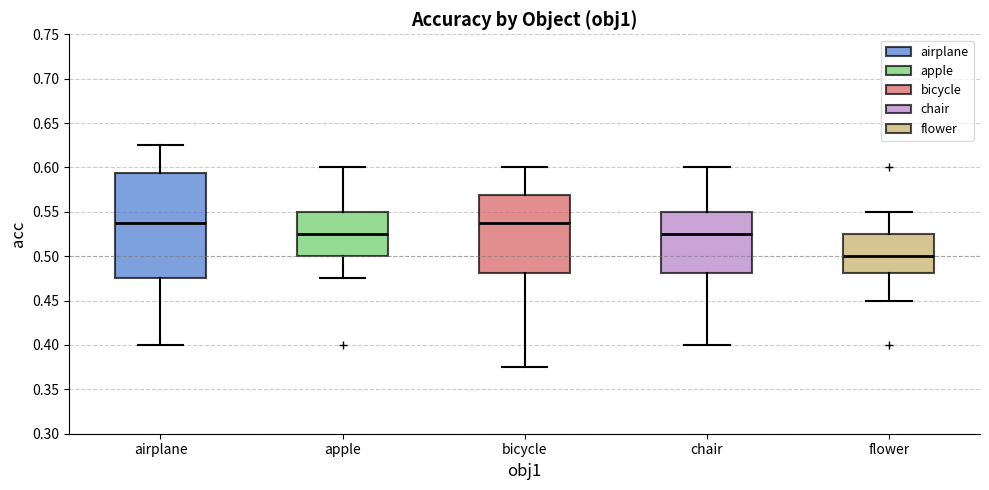

Where is the lower edge of the box for apple on the y-axis? The values are not printed on the chart, so give them approximately, as read against the axis.

0.500